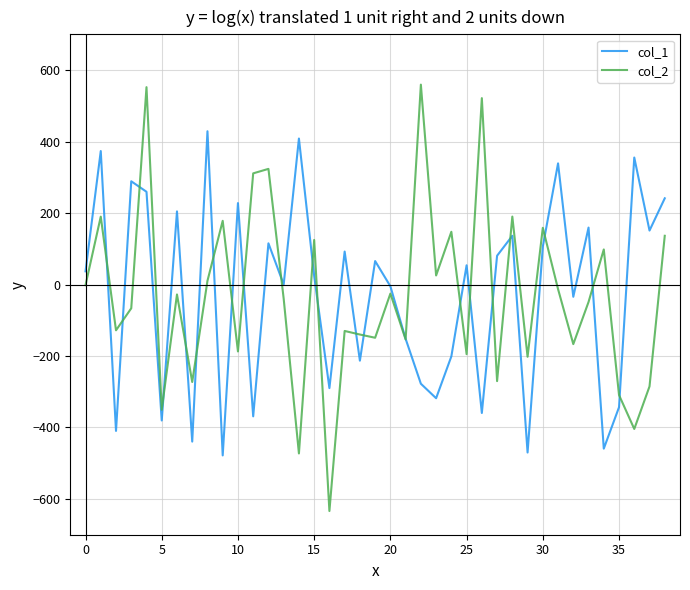

Is this an area chart (filled region under the line)?

No